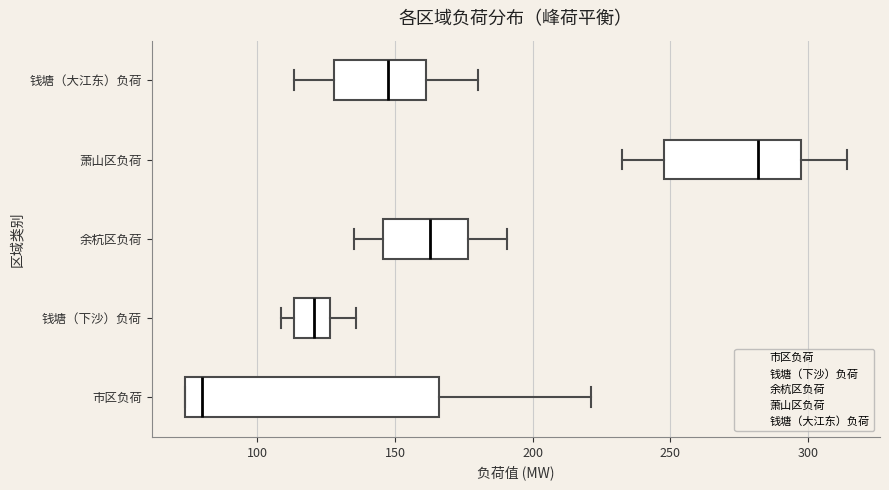

Where does the left whisker of the box for 萧山区负荷 end on the x-axis? The values are not printed on the chart, so give them approximately, as read against the axis.

230